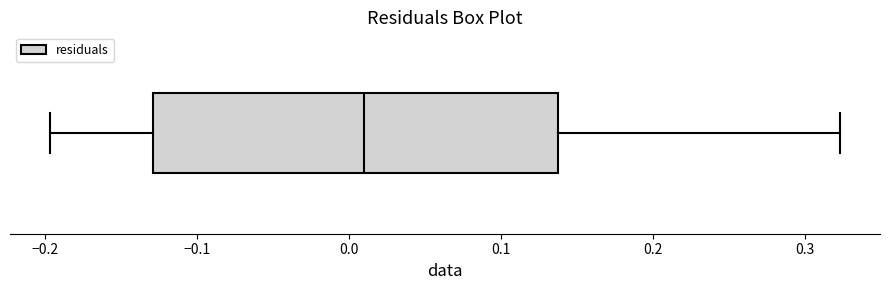

Read this box plot against the x-axis: the position of the median line, the range covered by the box, and the ends of both whiskers. The values are not printed on the chart, so give them approximately, as read against the axis.

median 0.01, box -0.13 to 0.14, whiskers -0.20 to 0.32